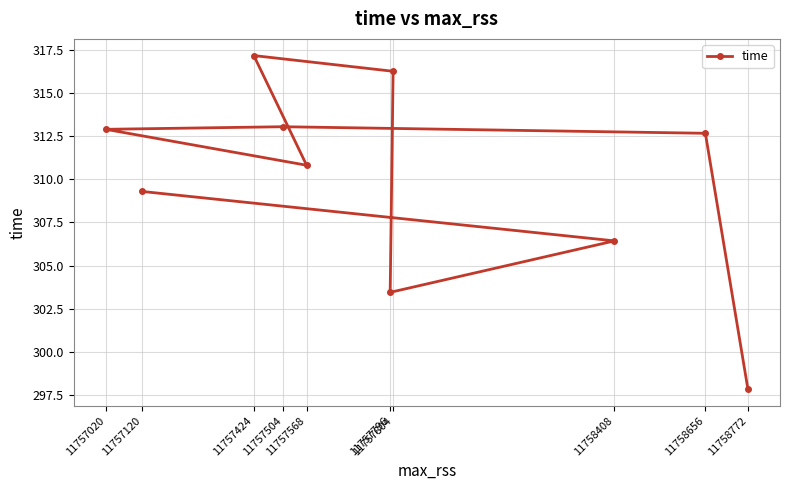

What is the change in value from 11758408 to 11758772?

-8.6